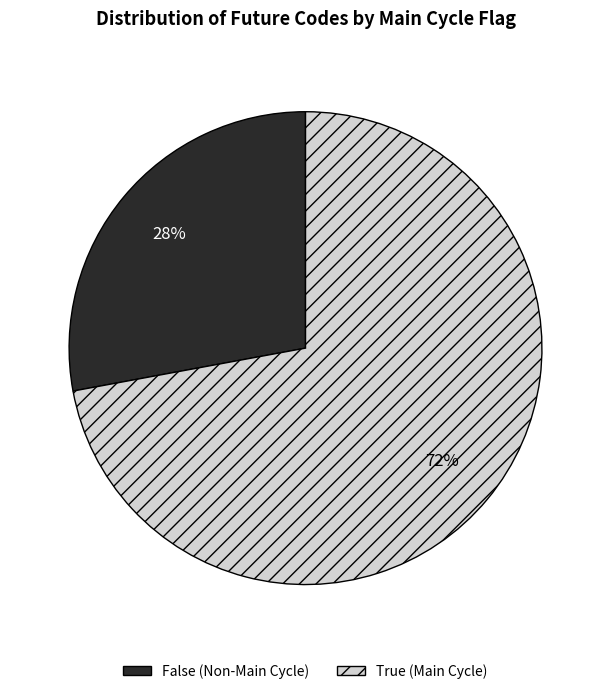

Does any single category account for the majority?

Yes